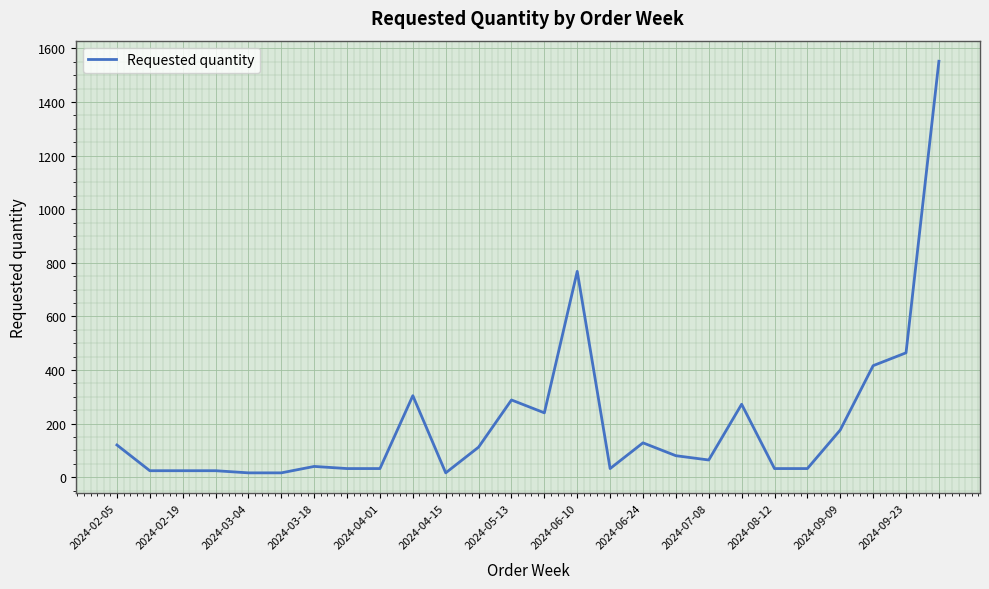

What is the maximum value shown in the chart?

1552